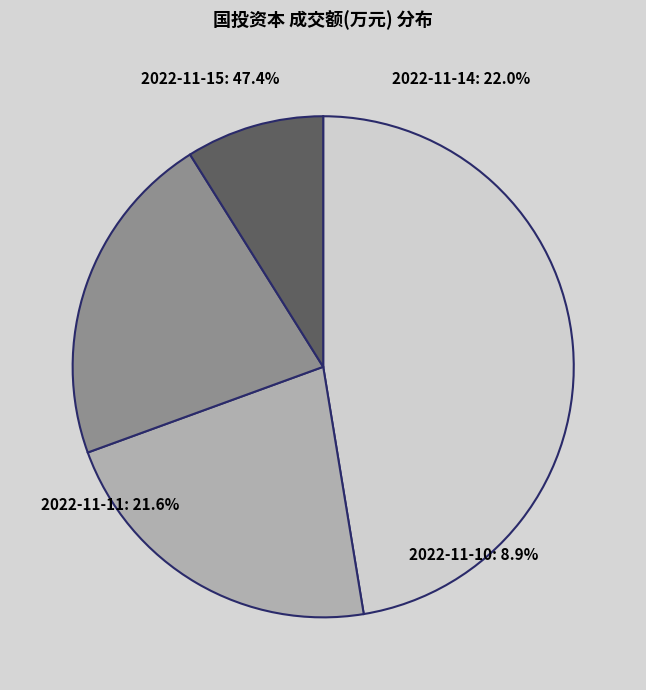

How much of the chart is everything except 2022-11-11?

78.4%